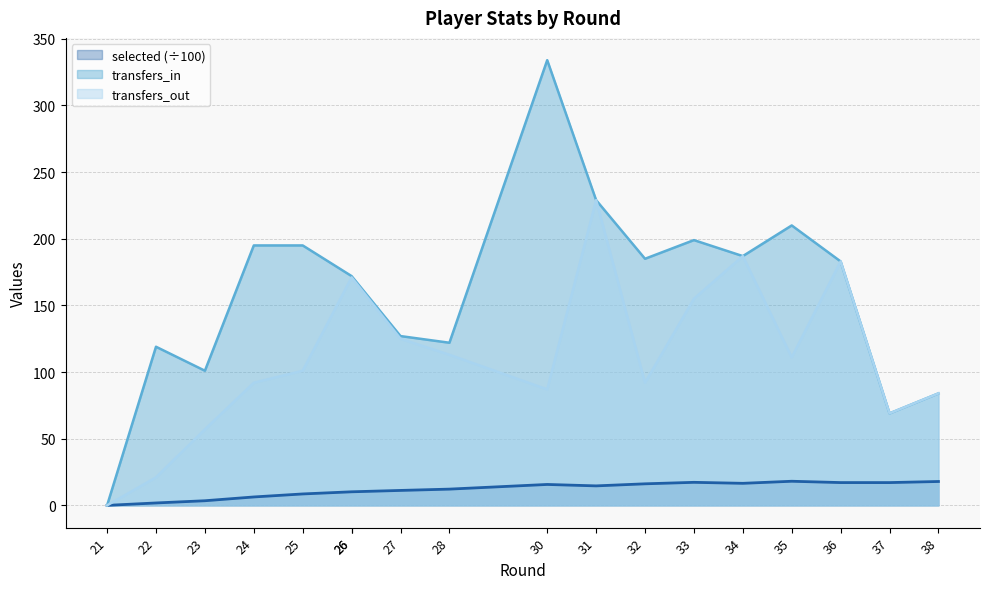

How many lines are shown in the chart?

3